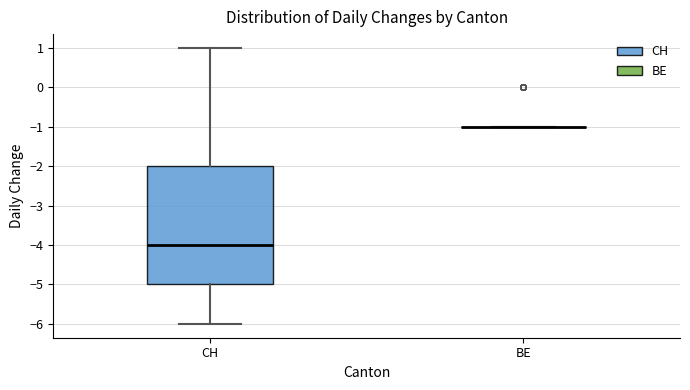

Reading left to right, read every box against the y-axis: the position of its median line, the range the box covers, and the ends of its whiskers. The values are not printed on the chart, so give them approximately, as read against the axis.

CH: median -4, box -5 to -2, whiskers -6 to 1
BE: box collapsed to a line at -1, whiskers -1 to -1